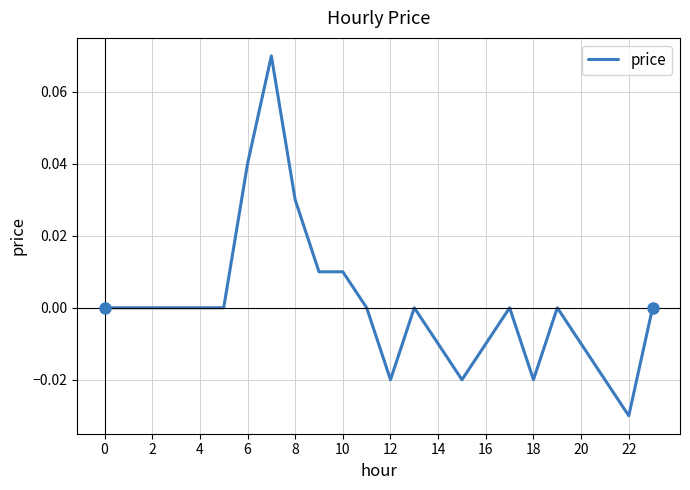

How many lines are shown in the chart?

1